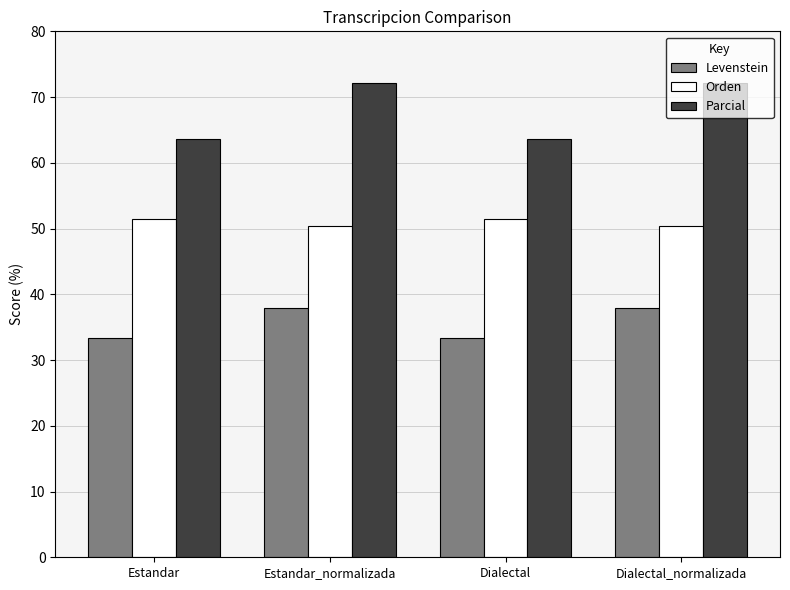

List the series in order of their overall mean, lowest first.

Levenstein, Orden, Parcial